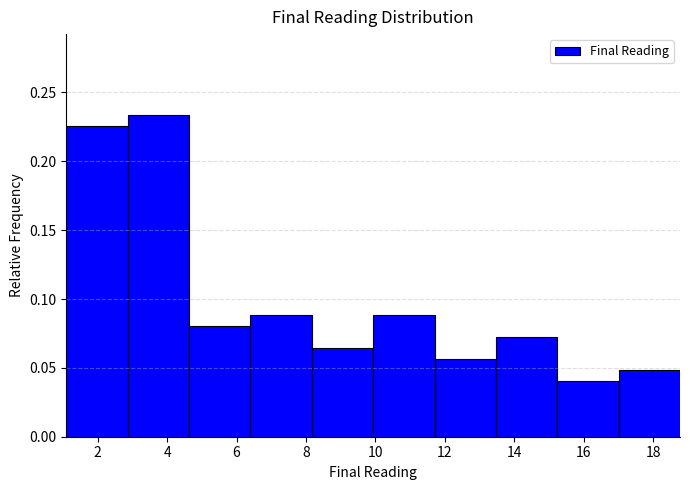

Which range on the x-axis has the tallest bar?

2.8 to 4.6